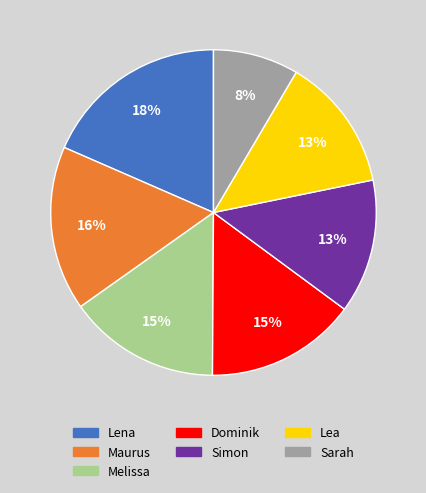

Is the sum of Sarah and Maurus greater than half?

No